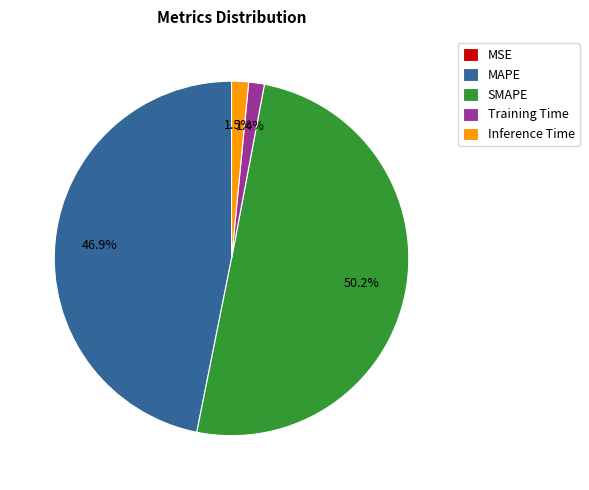

Is the sum of SMAPE and MAPE greater than half?

Yes